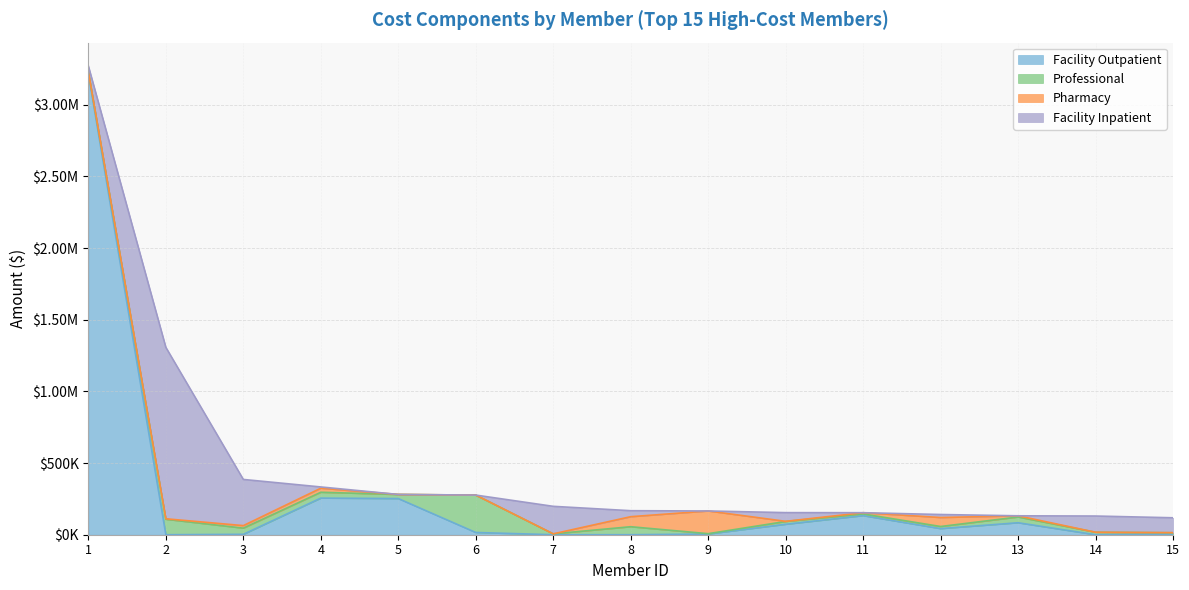

How many values in the Facility Outpatient series exceed 15607?

8